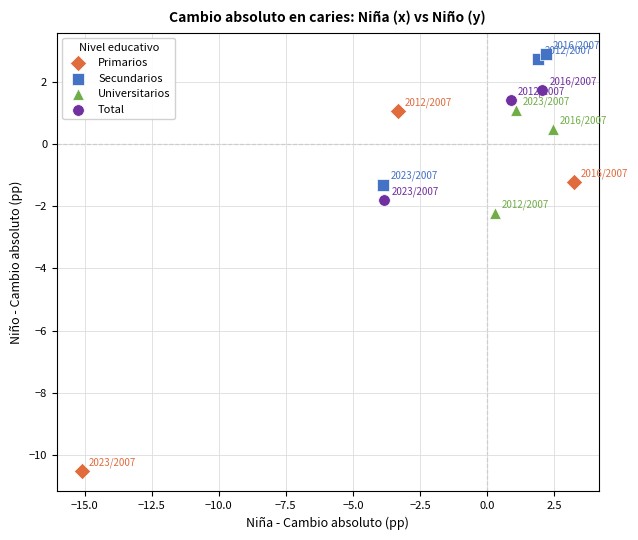

Which series has the widest spread of Y values?

Primarios